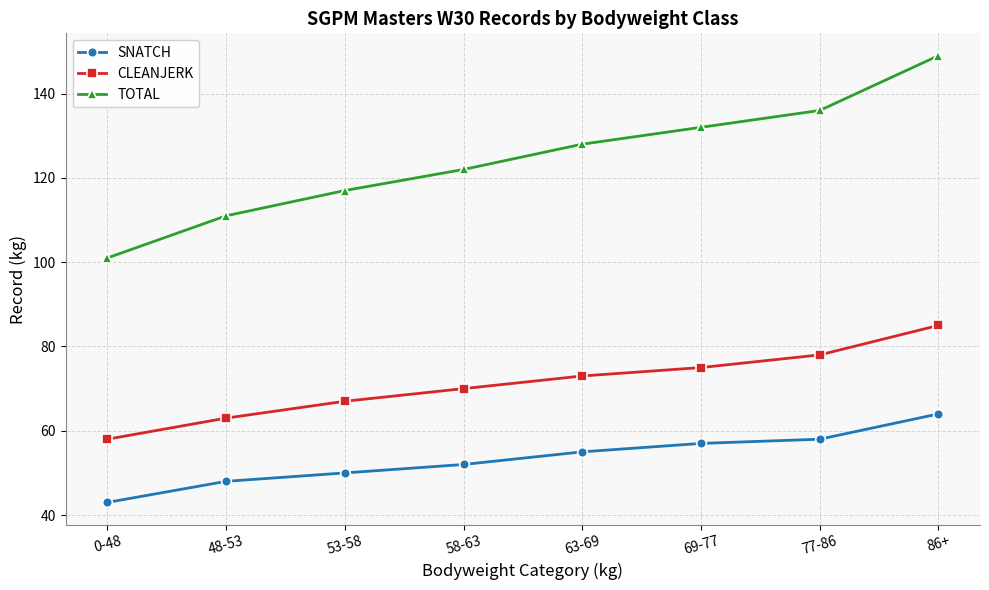

What is the total value across all series at 53-58?

234